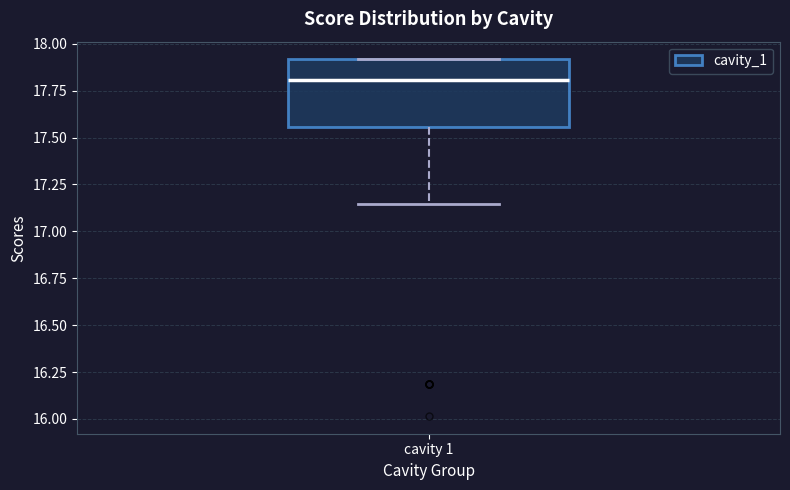

Transcribe this box plot: give where the median line is, the range the box spans, and where the two whiskers end, as read against the y-axis. The values are not printed on the chart, so give them approximately, as read against the axis.

median 17.80, box 17.55 to 17.90, whiskers 17.15 to 17.90